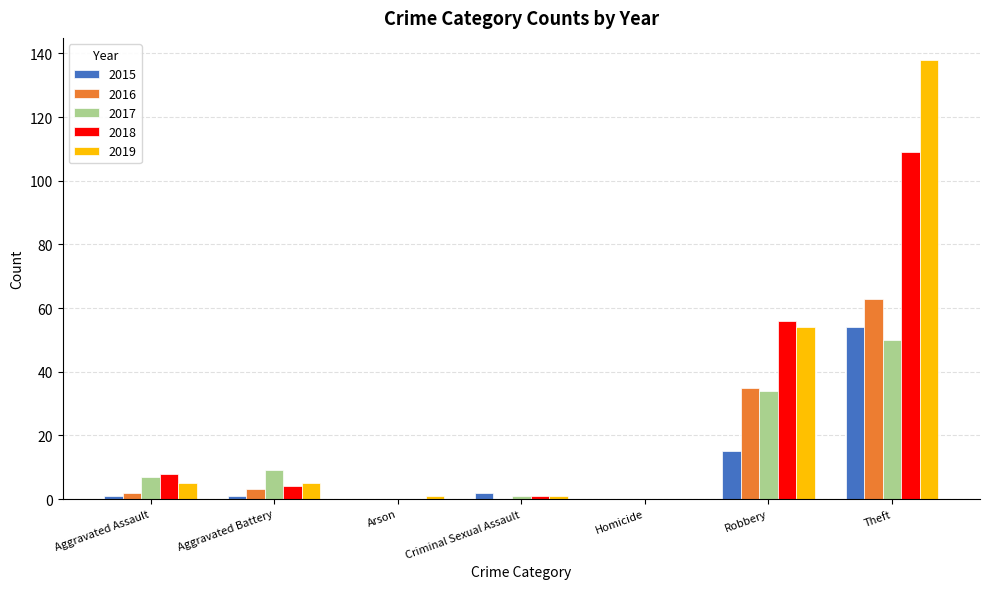

Reading left to right, transcribe all the data shown in this chart.

2015: 1	1	0	2	0	15	54
2016: 2	3	0	0	0	35	63
2017: 7	9	0	1	0	34	50
2018: 8	4	0	1	0	56	109
2019: 5	5	1	1	0	54	138